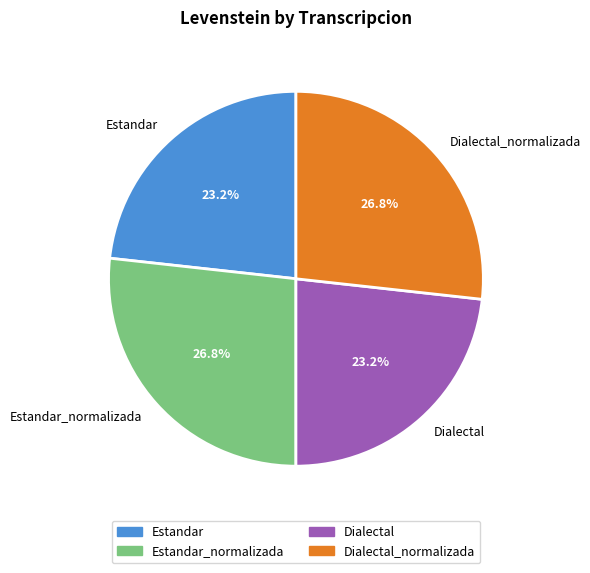

Count the number of slices in the pie.

4